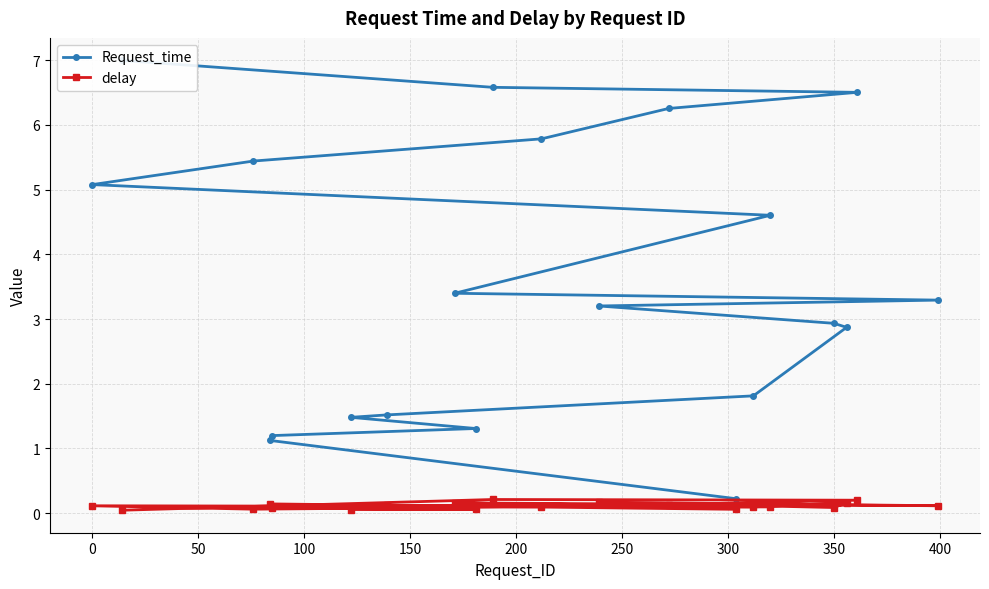

How many delay values are between 0 and 1?

20